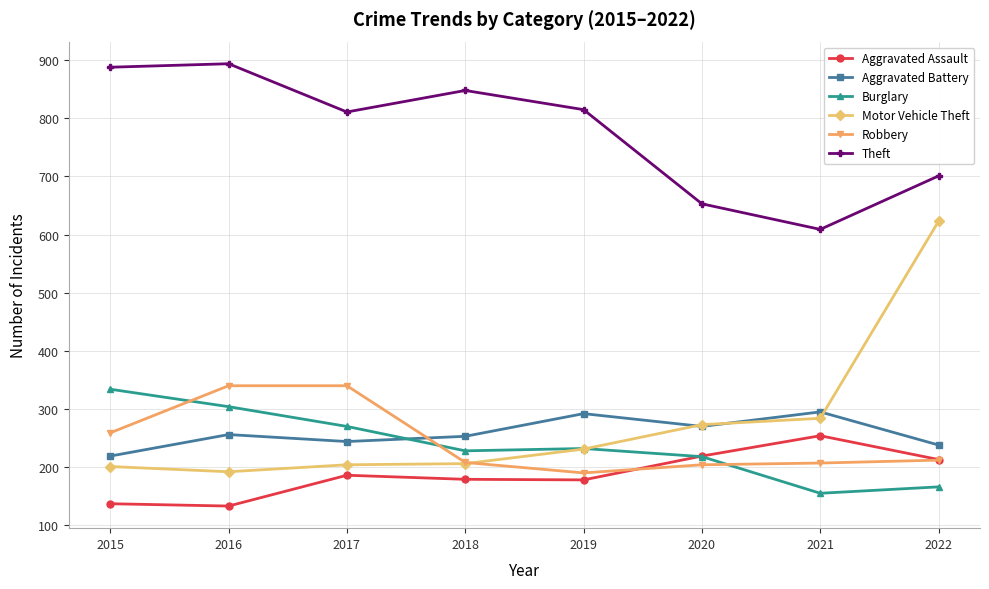

What are all the series names shown in the legend?

Aggravated Assault, Aggravated Battery, Burglary, Motor Vehicle Theft, Robbery, Theft